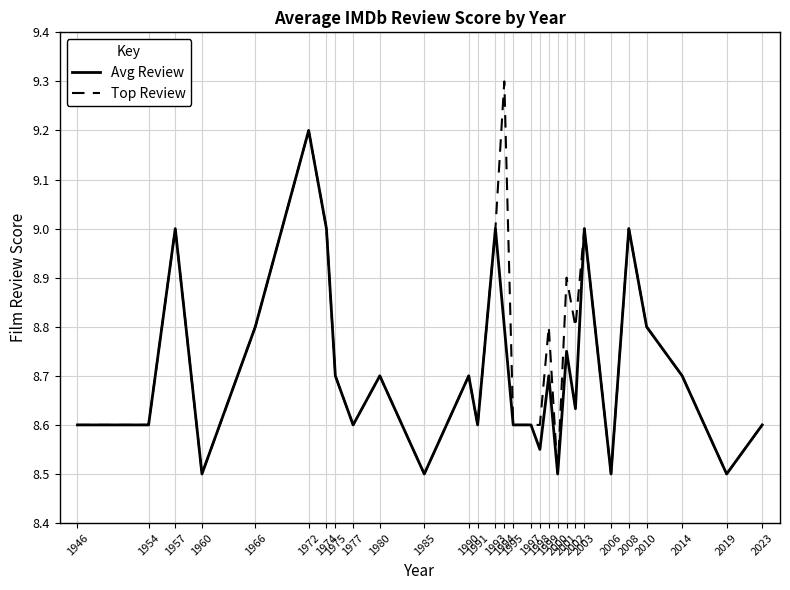

Is it true that Avg Review equals 2.5 at 1974?

False